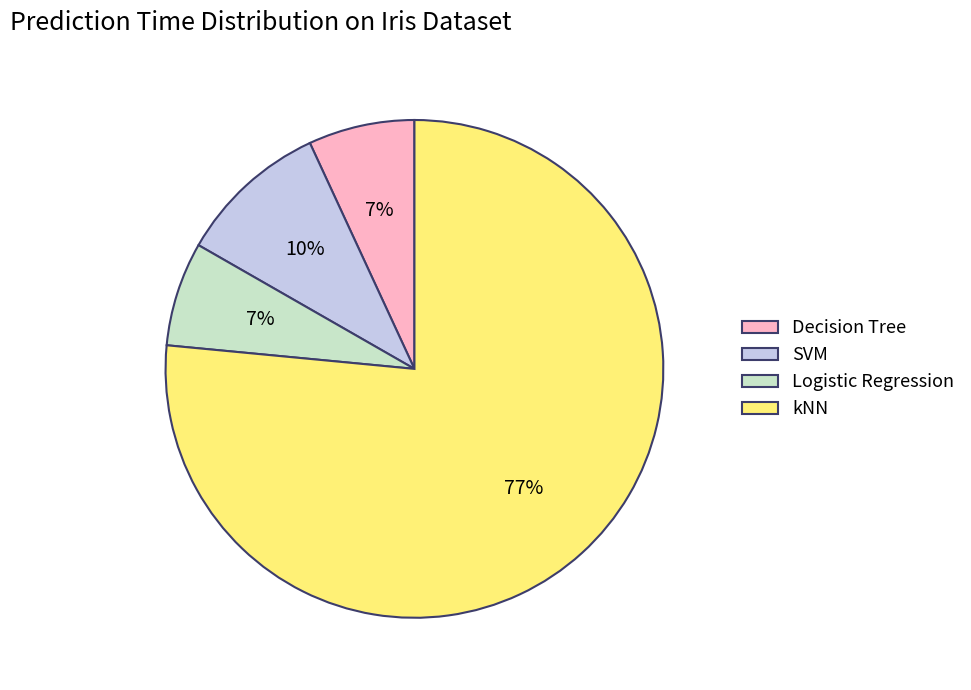

Do SVM and kNN together represent more than half of the pie?

Yes